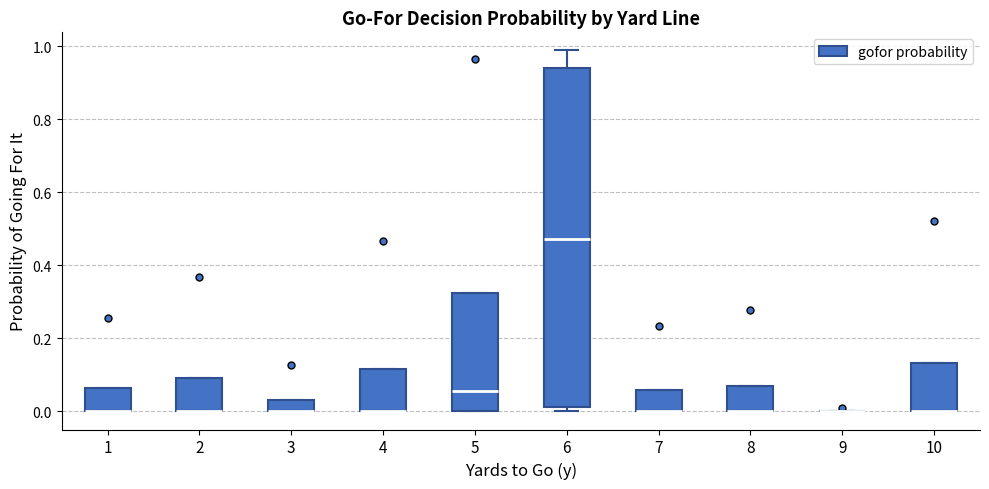

Which box is the tallest, from its lower edge to its upper edge?

6